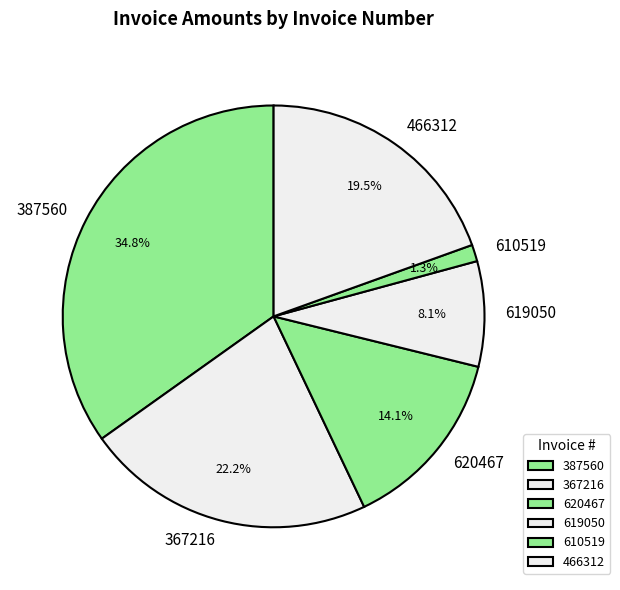

To the nearest percent, what is the combined percentage of 620467 and 367216?

36%